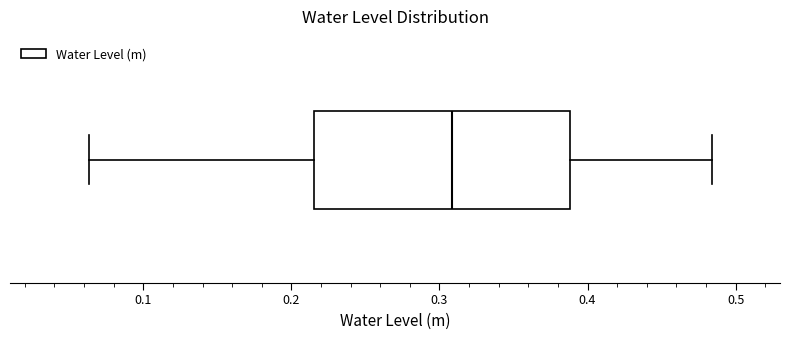

Where does the median line of the box sit on the x-axis? The values are not printed on the chart, so give them approximately, as read against the axis.

0.31